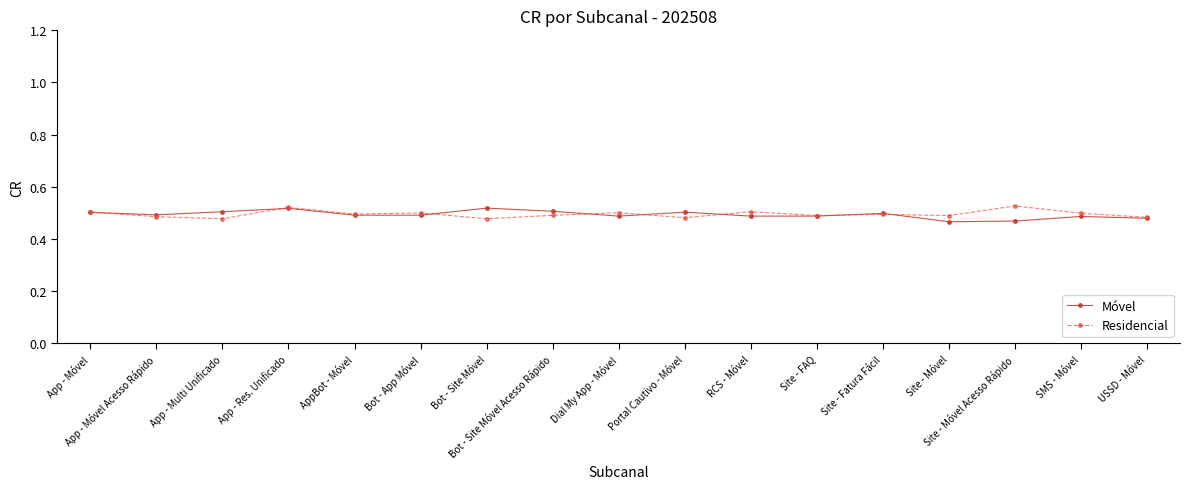

What is the label of the 12th point from the left?

Site - FAQ